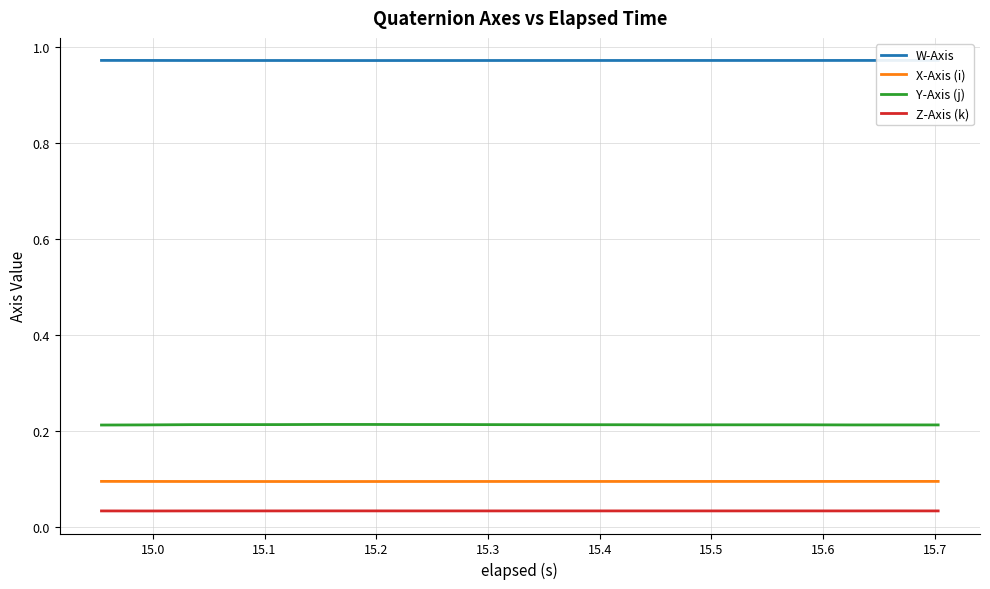

True or false: W-Axis and Y-Axis (j) cross at least once.

False